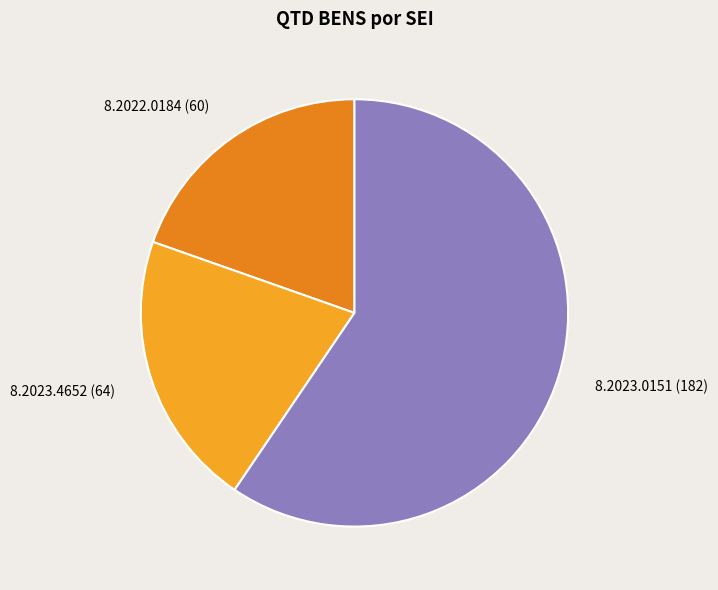

Is it true that 8.2023.4652 (64) is 21% of the pie?

True